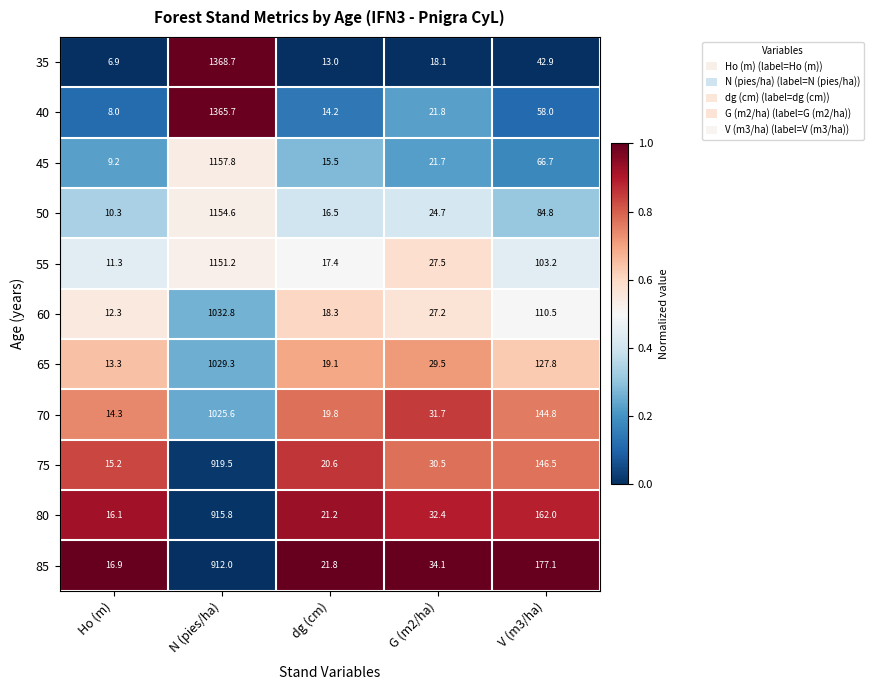

List the labels in order of 45 value, largest first.

N (pies/ha), V (m3/ha), G (m2/ha), dg (cm), Ho (m)